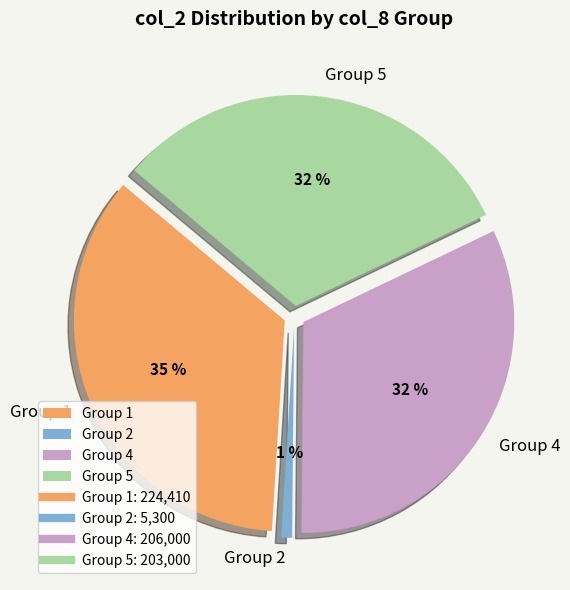

Does 4 account for over 50% of the chart?

No